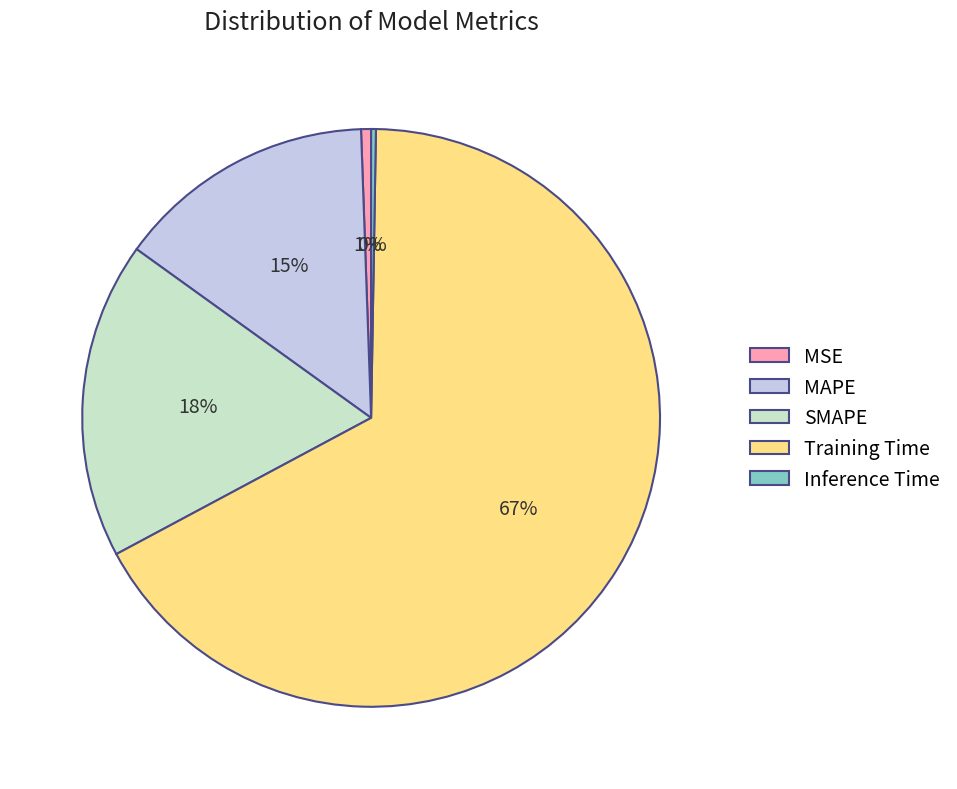

The MAPE slice represents 15% of the pie. True or false?

True